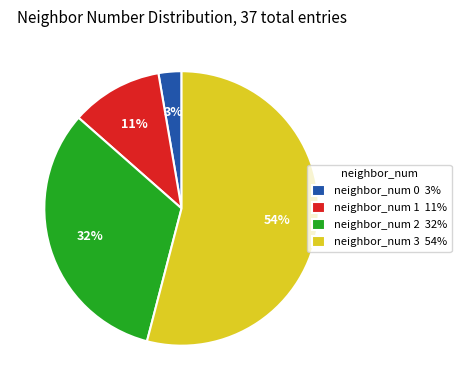

To the nearest percent, what is the difference between the largest and smallest slice percentages?

51%